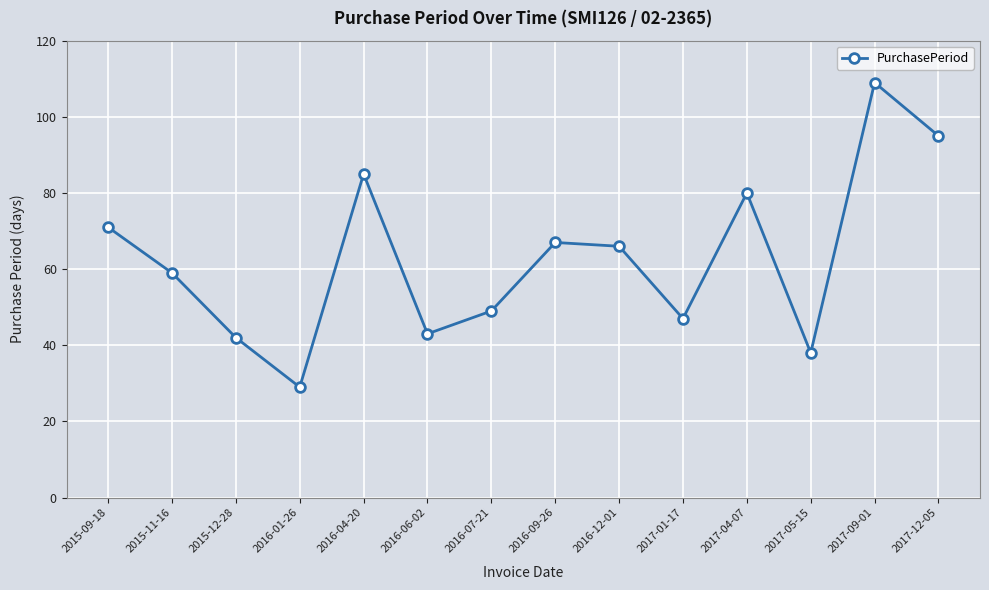

Is it true that the value at 2015-12-28 is 42?

True